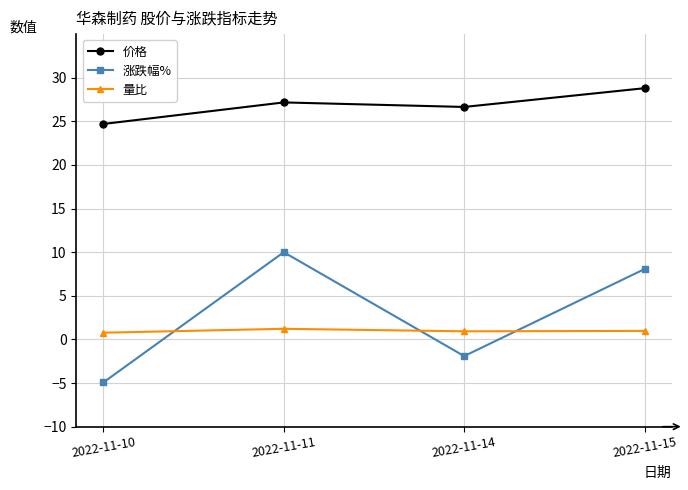

Rank the series at 2022-11-15 from lowest to highest value.

量比, 涨跌幅%, 价格